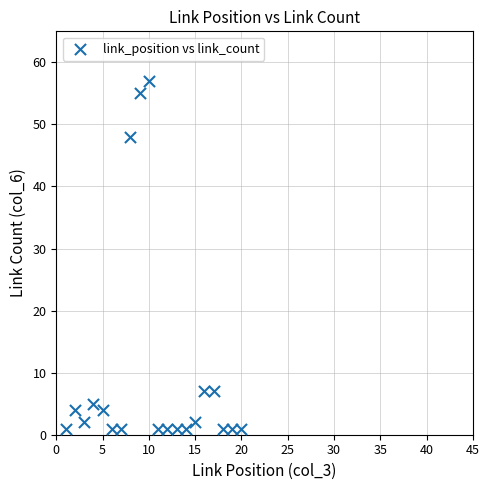

What Y value in the scatter plot is closest to 29?

48